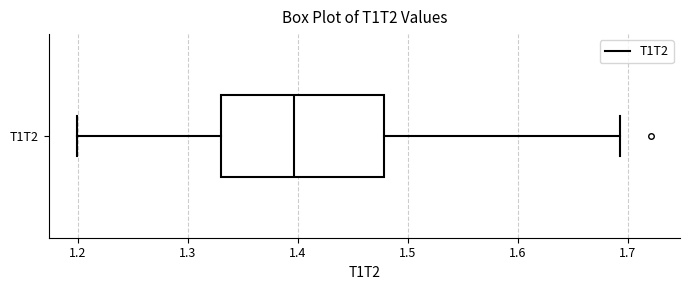

Transcribe this box plot: give where the median line is, the range the box spans, and where the two whiskers end, as read against the x-axis. The values are not printed on the chart, so give them approximately, as read against the axis.

median 1.40, box 1.33 to 1.48, whiskers 1.20 to 1.69